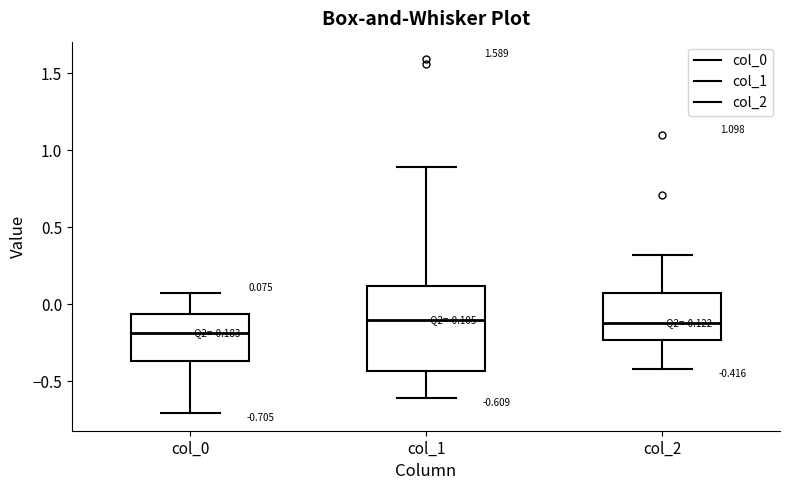

Comparing the boxes themselves (not the whiskers), which one is the tallest?

col_1